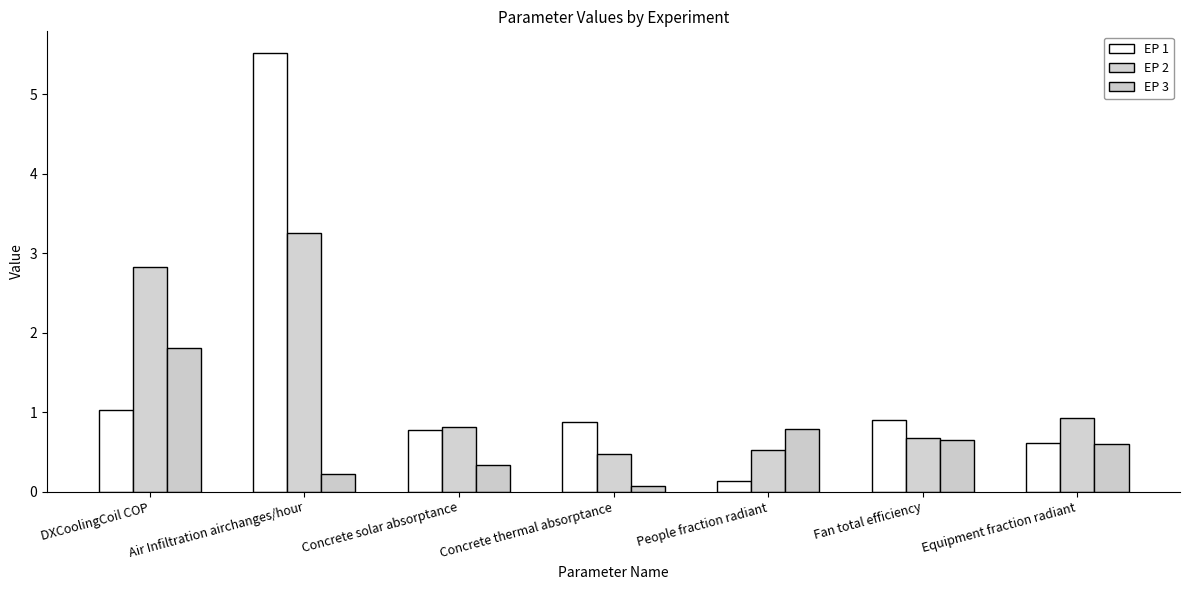

Is the value of EP 3 at Equipment fraction radiant greater than the value of EP 2 at Concrete thermal absorptance?

Yes